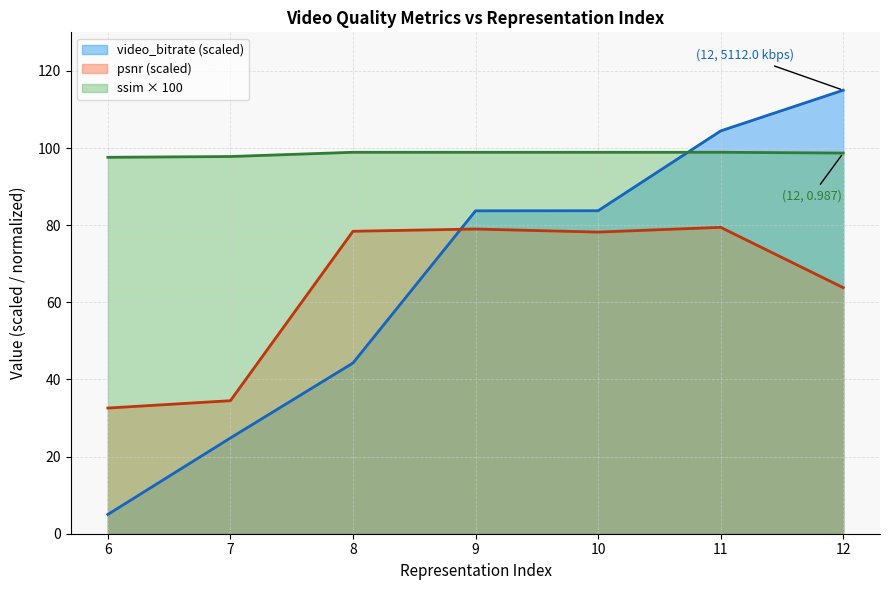

How many data points in psnr are less than 78?

3